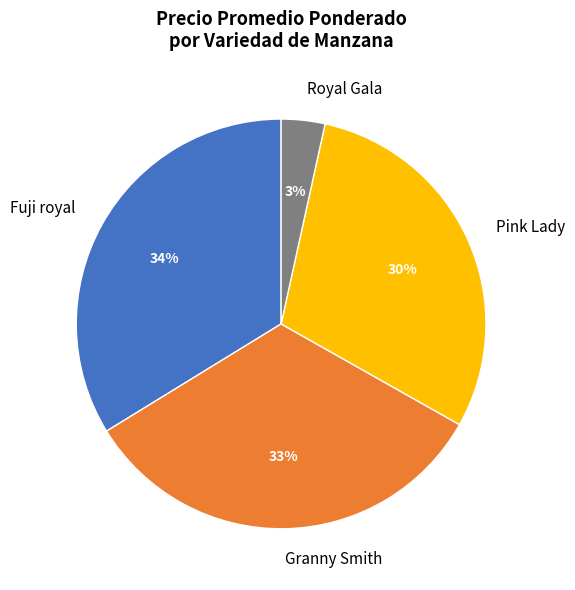

To the nearest percent, what is the difference between the Royal Gala and Granny Smith slice percentages?

30%